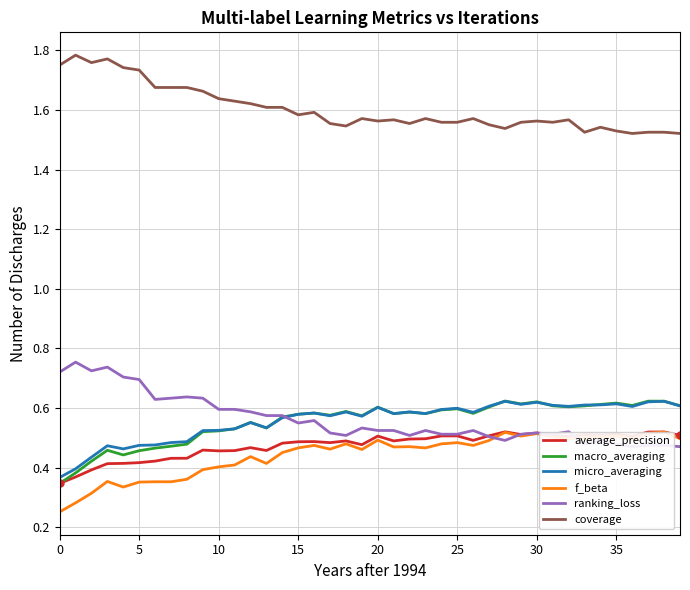

What is the value of the average_precision point at the 2nd from the left?

0.4